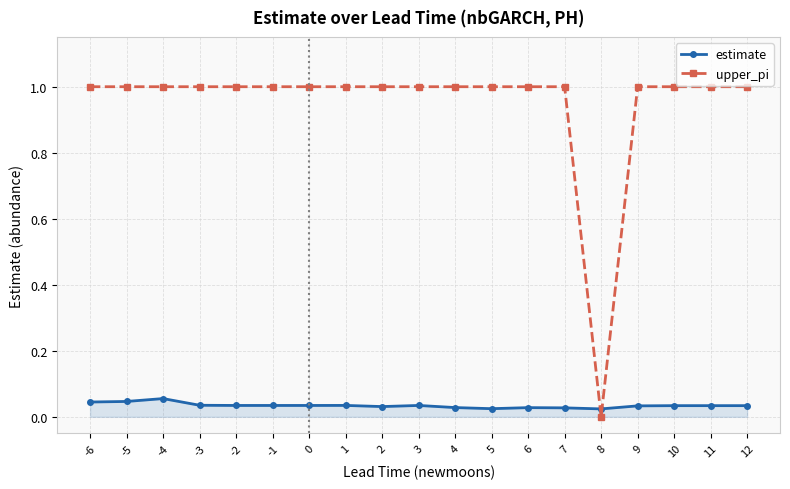

What is the highest value of the upper_pi series?

1.0